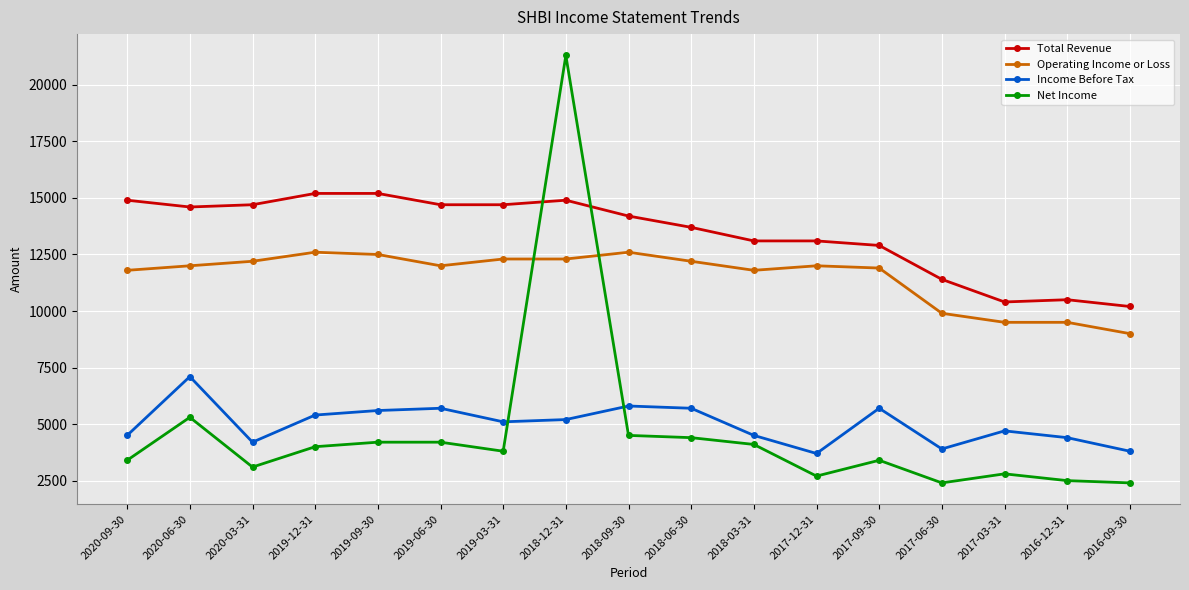

Is this an area chart (filled region under the line)?

No